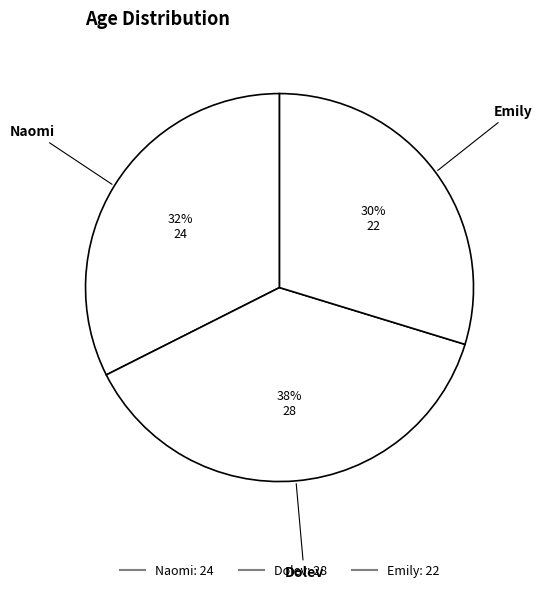

Count the number of slices in the pie.

3